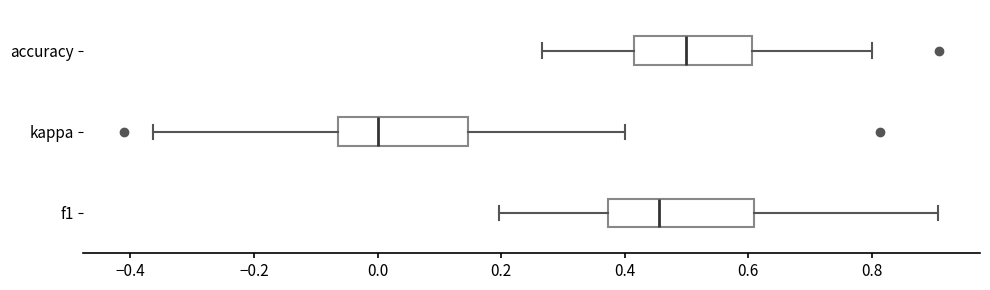

Reading bottom to top, transcribe this box plot: for each box, give where its median line is, the range the box spans, and where its two whiskers end, as read against the x-axis. The values are not printed on the chart, so give them approximately, as read against the axis.

f1: median 0.46, box 0.38 to 0.60, whiskers 0.20 to 0.90
kappa: median 0.00, box -0.06 to 0.14, whiskers -0.36 to 0.40
accuracy: median 0.50, box 0.42 to 0.60, whiskers 0.26 to 0.80